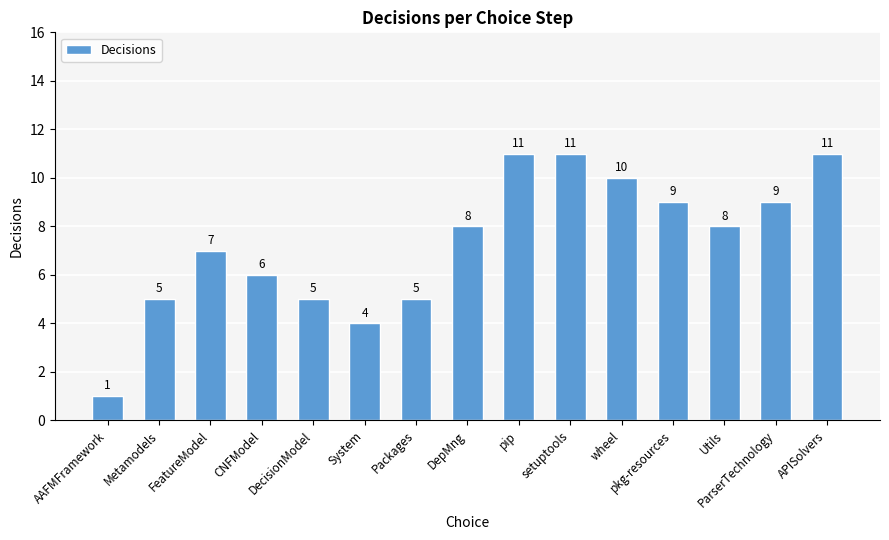

Are the bars grouped side by side (vs. stacked)?

No